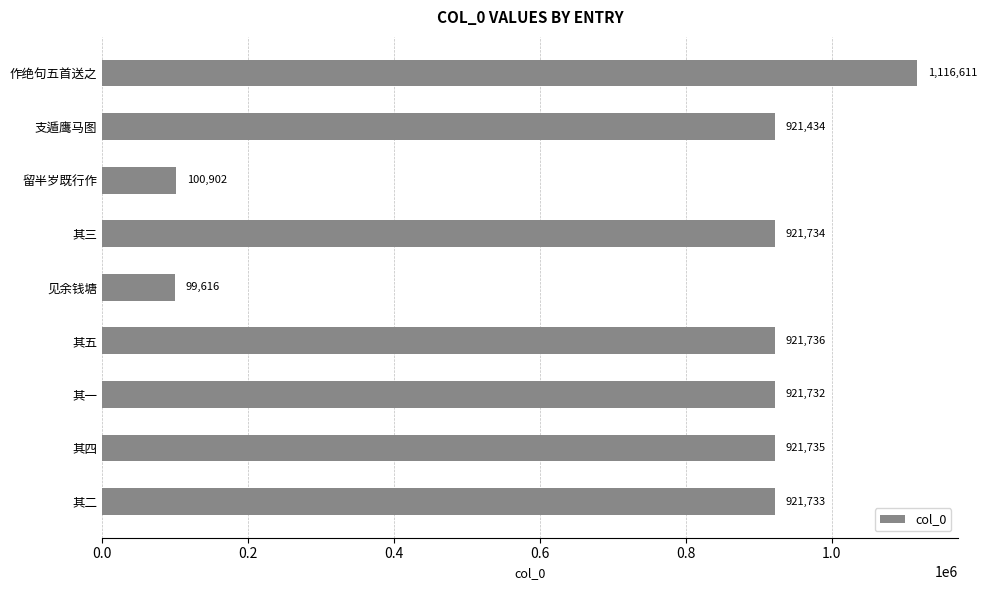

The chart shows a value of 1116611 at 作绝句五首送之. True or false?

True